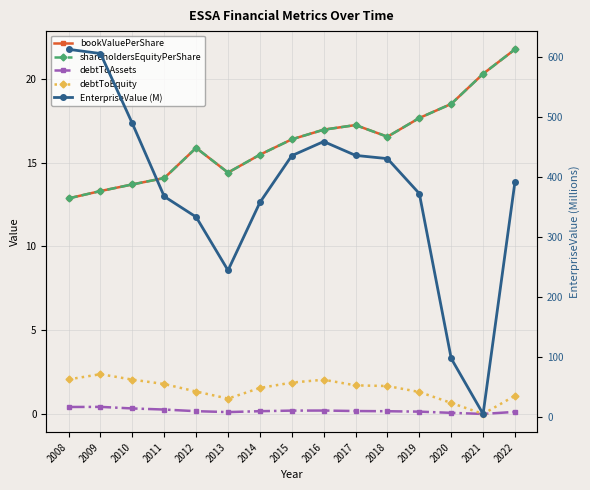

What is the value of the debtToEquity point at the 9th from the left?

2.0